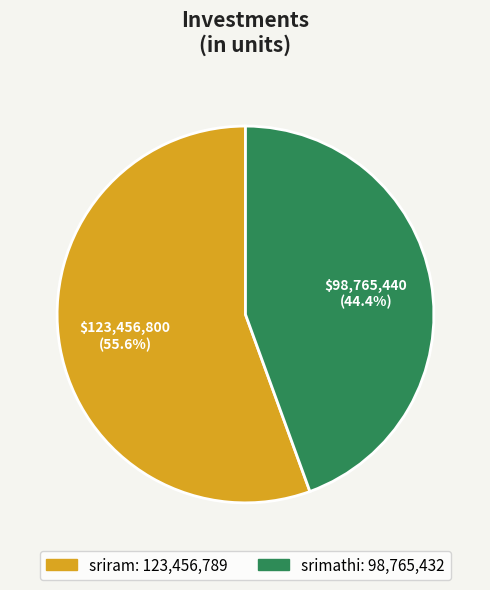

To the nearest percent, what is the difference between the largest and smallest slice percentages?

11%